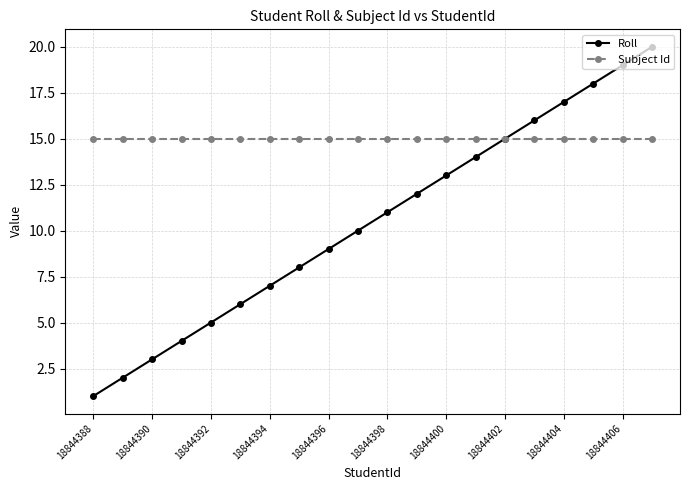

Which series has the largest total across all categories?

Subject Id